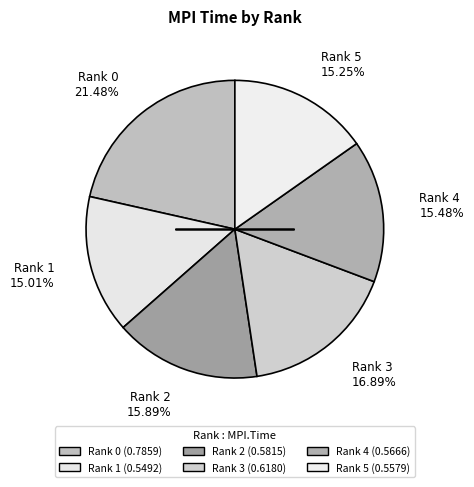

Does Rank 1 account for over 50% of the chart?

No